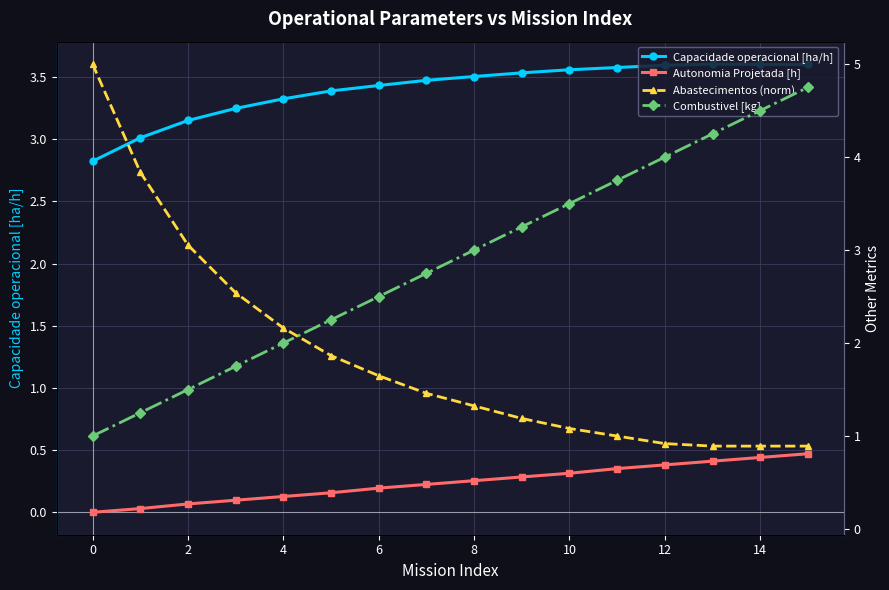

Does the chart display data point markers on the line(s)?

Yes